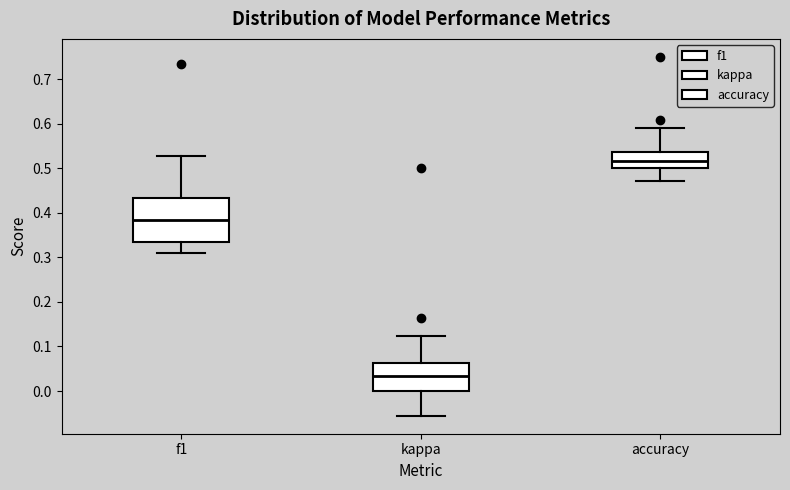

Reading left to right, read every box against the y-axis: the position of its median line, the range the box covers, and the ends of its whiskers. The values are not printed on the chart, so give them approximately, as read against the axis.

f1: median 0.38, box 0.33 to 0.43, whiskers 0.31 to 0.53
kappa: median 0.03, box 0.00 to 0.06, whiskers -0.06 to 0.12
accuracy: median 0.52, box 0.50 to 0.54, whiskers 0.47 to 0.59